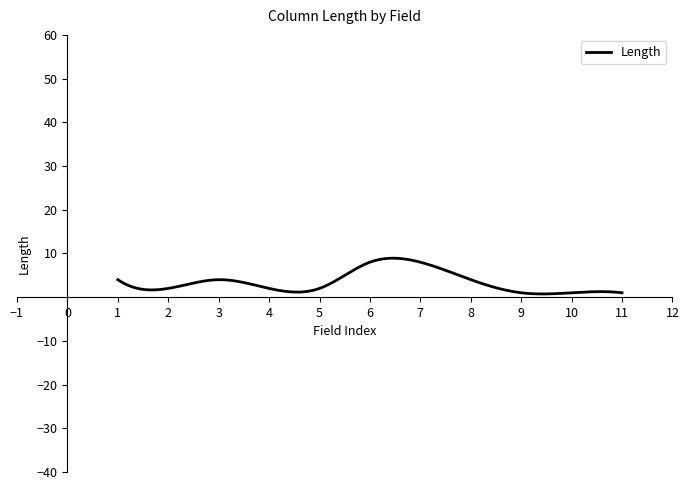

What is the maximum value shown in the chart?

8.9